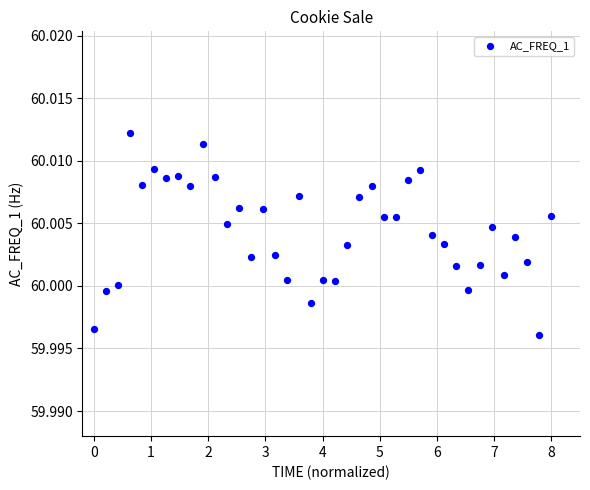

What is the range of X values (max minus min)?

8.0